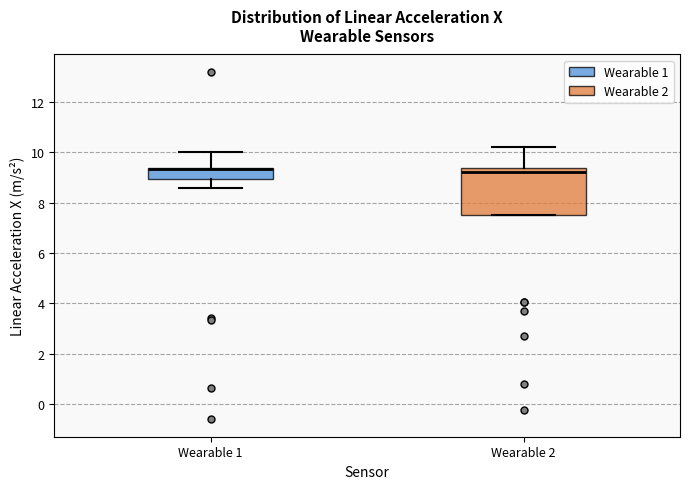

Reading left to right, transcribe this box plot: for each box, give where its median line is, the range the box spans, and where its two whiskers end, as read against the y-axis. The values are not printed on the chart, so give them approximately, as read against the axis.

Wearable 1: median 9.4 (drawn on the box's upper edge), box 9.0 to 9.4, whiskers 8.6 to 10.0
Wearable 2: median 9.2, box 7.6 to 9.4, whiskers 7.6 to 10.2